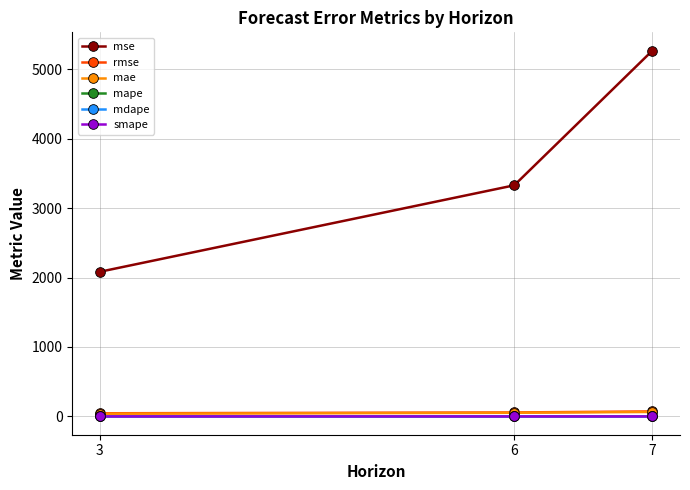

What is the minimum value shown in the chart?

0.3